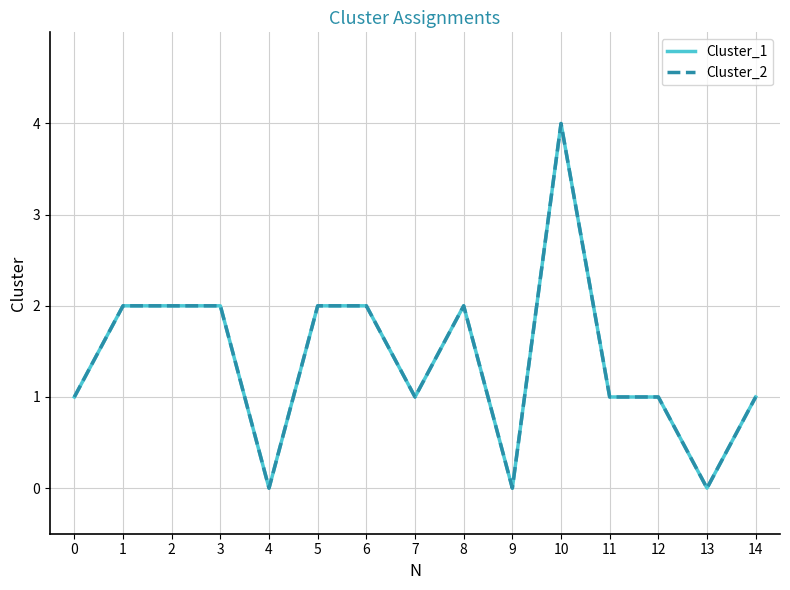

At which category is the sum across all series the highest?

10